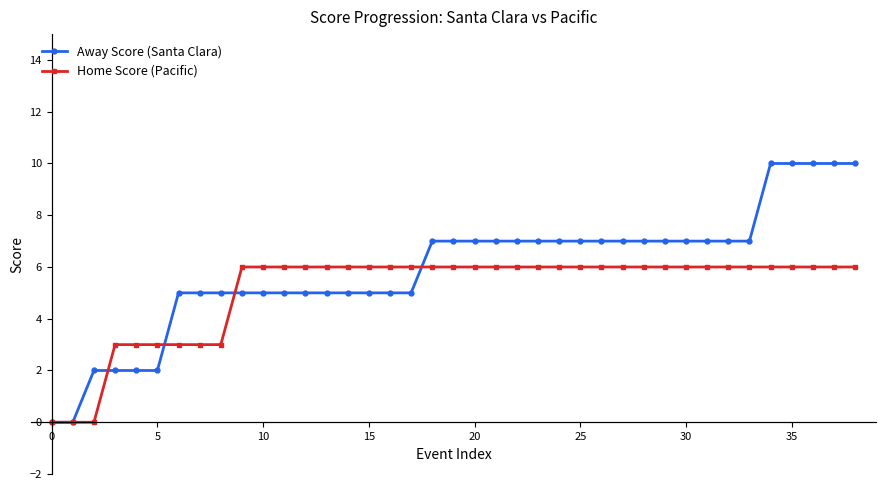

How many series are shown in this chart?

2